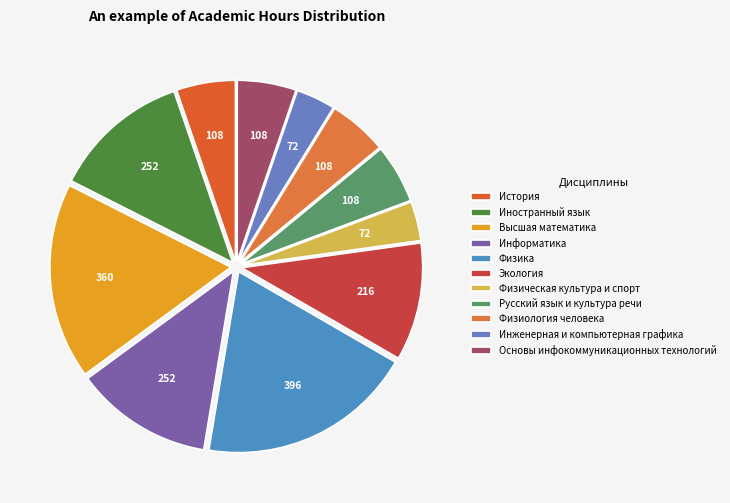

Which slice is the largest?

Физика